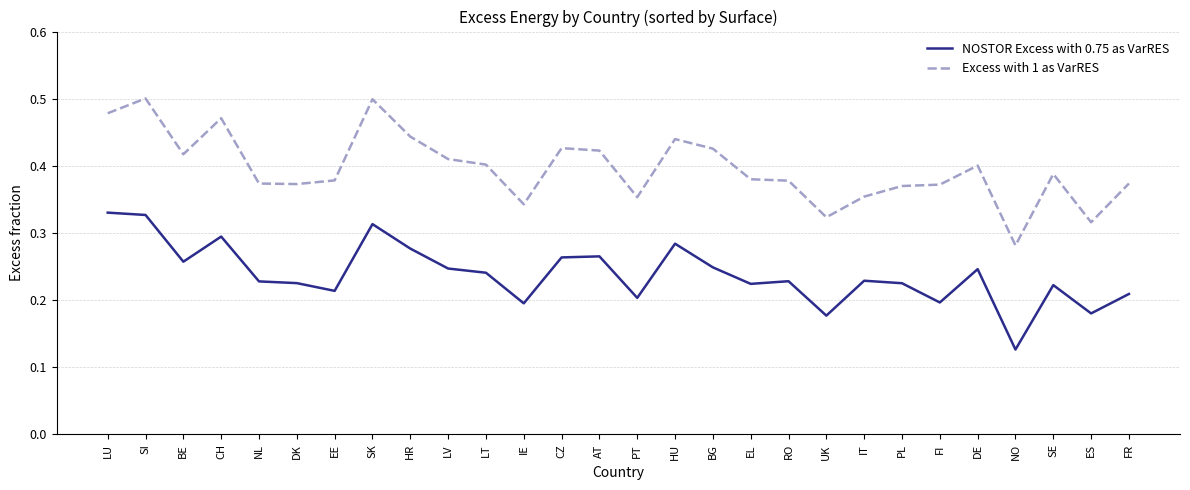

What are all the series names shown in the legend?

NOSTOR Excess with 0.75 as VarRES, Excess with 1 as VarRES